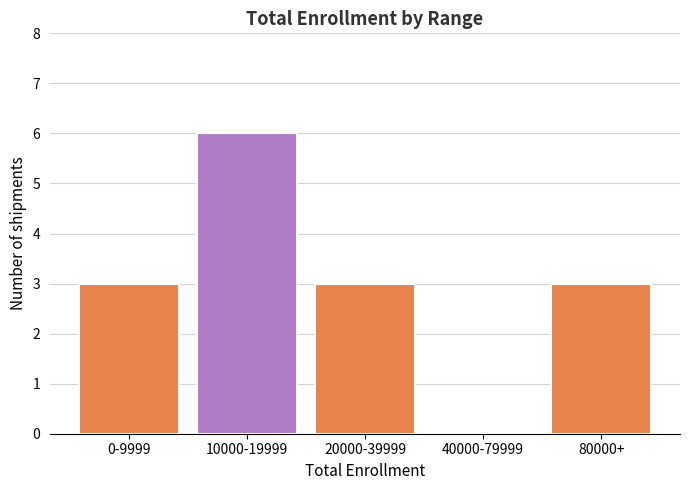

Reading left to right, transcribe all the data shown in this chart.

0-9999=3	10000-19999=6	20000-39999=3	40000-79999=0	80000+=3